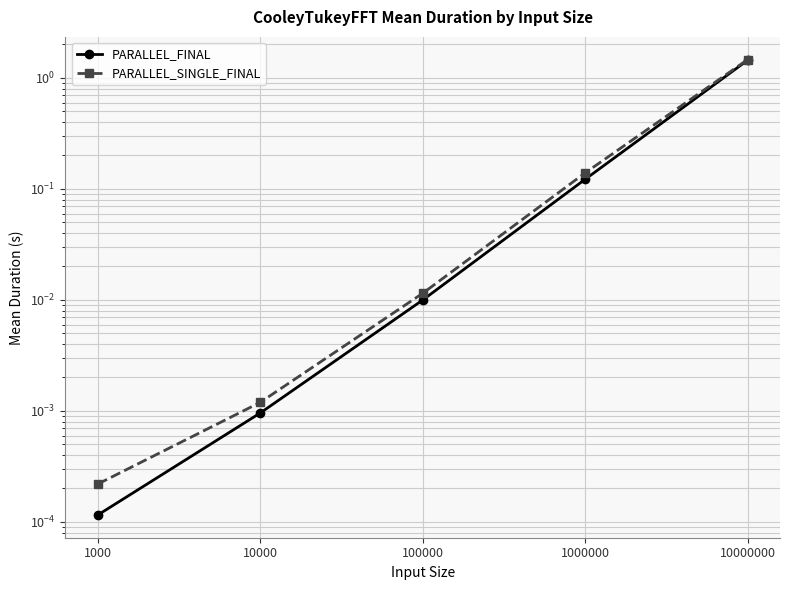

True or false: PARALLEL_FINAL has more than 1 points higher than both neighbors.

False